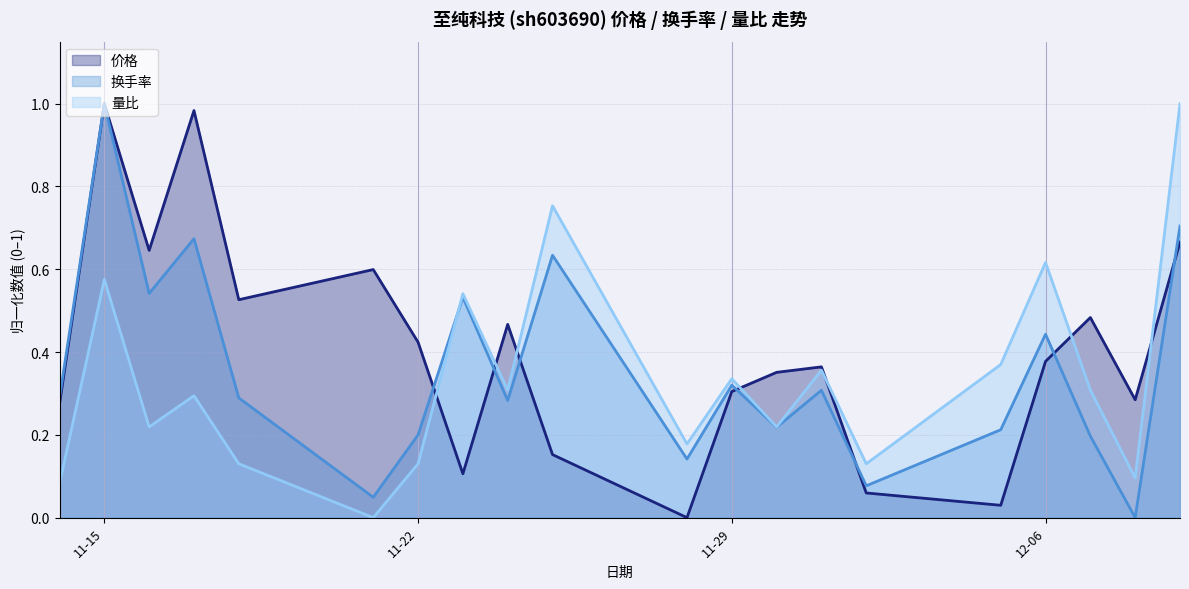

At which category is the sum across all series the highest?

11-15